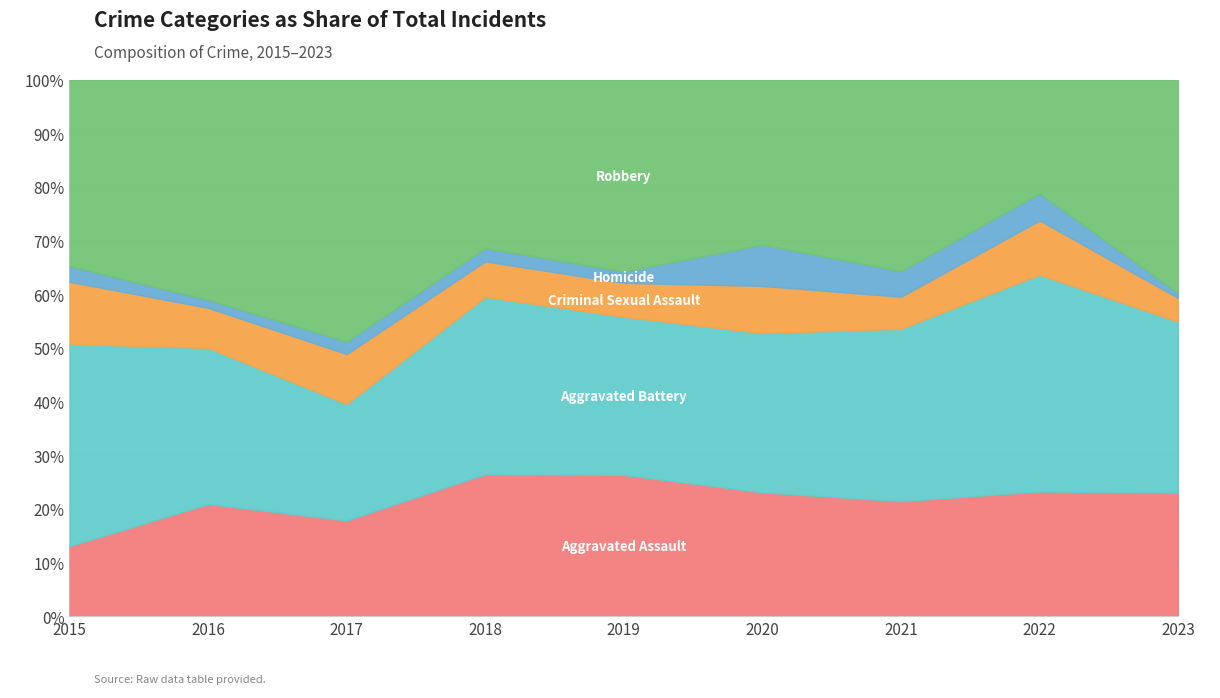

What is the total value across all series at 2017?

100.0